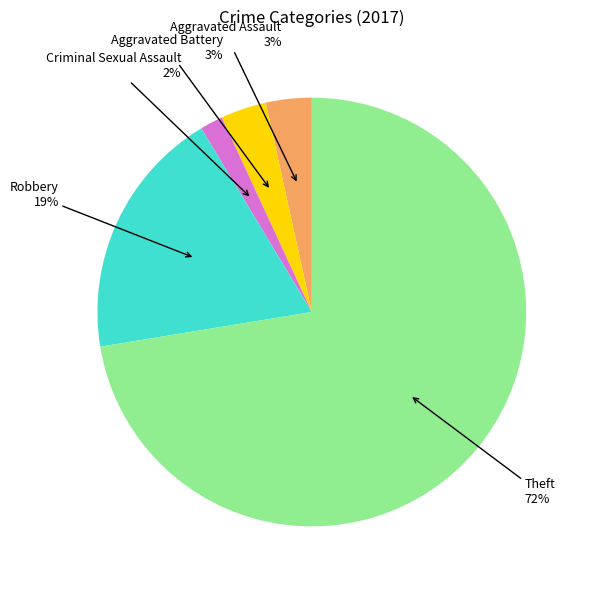

Is there a majority slice in this chart?

Yes